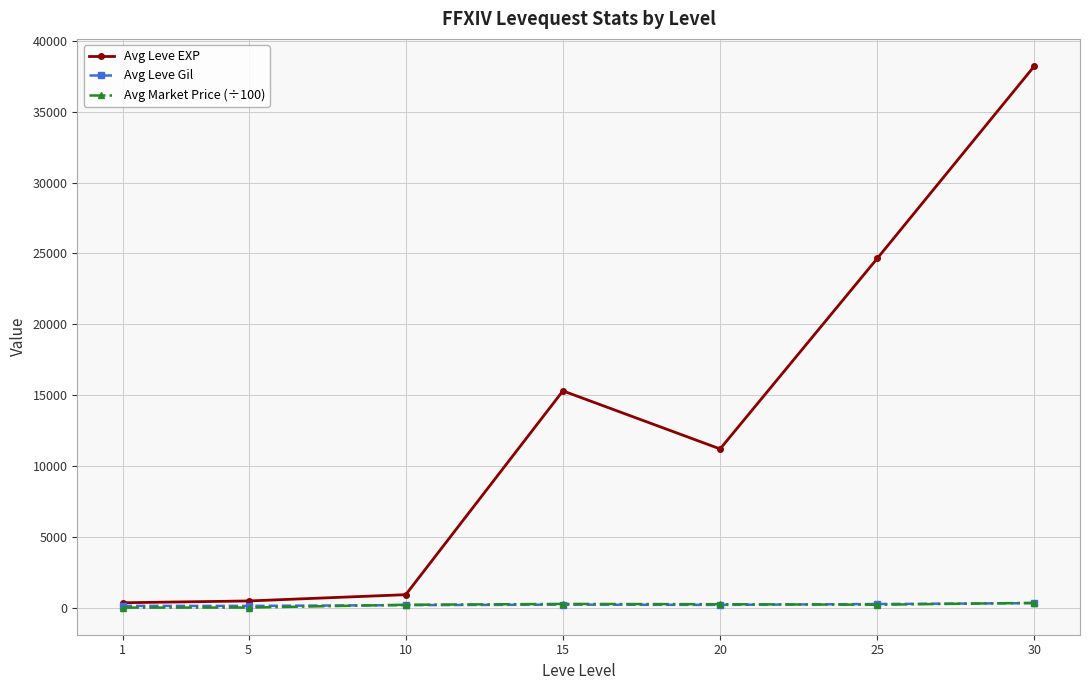

What is the difference between the Avg Leve Gil values at 15 and 10?

36.0